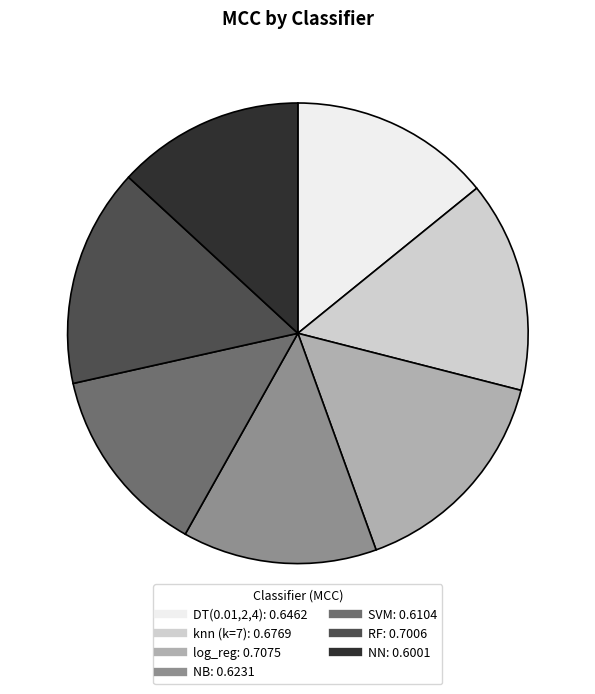

Combined, do SVM and log_reg account for over 50%?

No